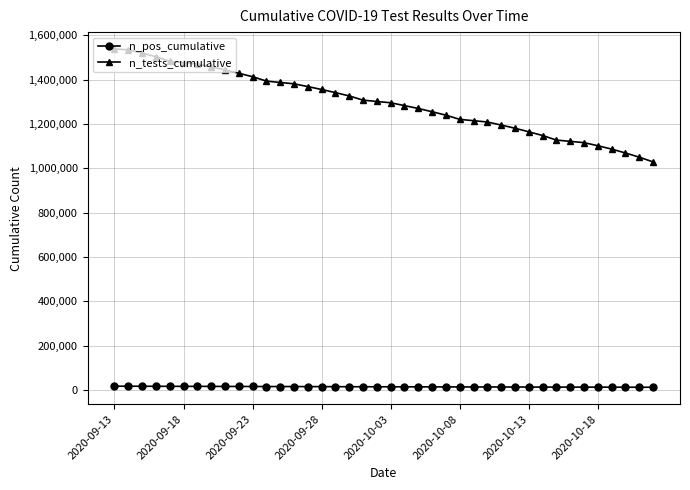

What is the minimum value for n_tests_cumulative?

1029131